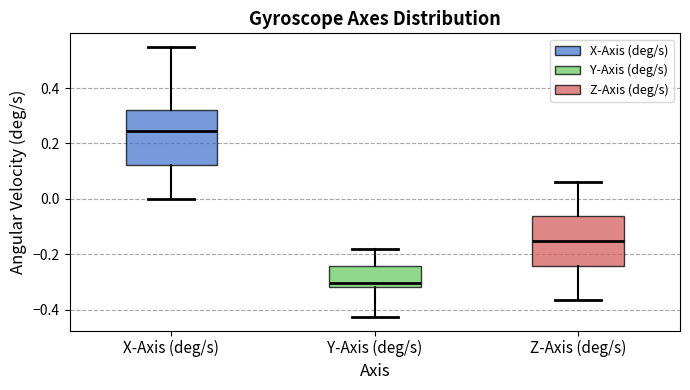

Reading left to right, transcribe this box plot: for each box, give where its median line is, the range the box spans, and where its two whiskers end, as read against the y-axis. The values are not printed on the chart, so give them approximately, as read against the axis.

X-Axis (deg/s): median 0.24, box 0.12 to 0.32, whiskers 0.00 to 0.54
Y-Axis (deg/s): median -0.30, box -0.32 to -0.24, whiskers -0.42 to -0.18
Z-Axis (deg/s): median -0.16, box -0.24 to -0.06, whiskers -0.36 to 0.06